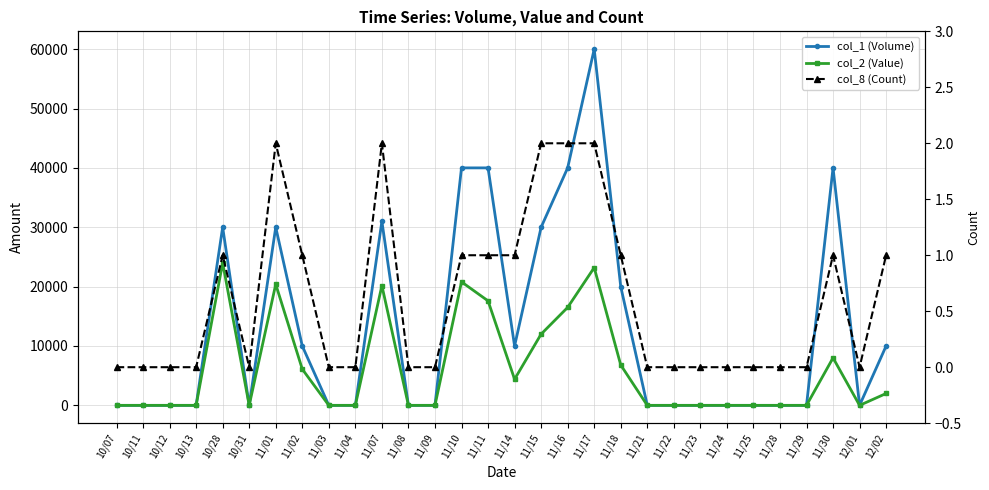

Is it true that col_2 (Value) equals 2000 at 12/02?

True